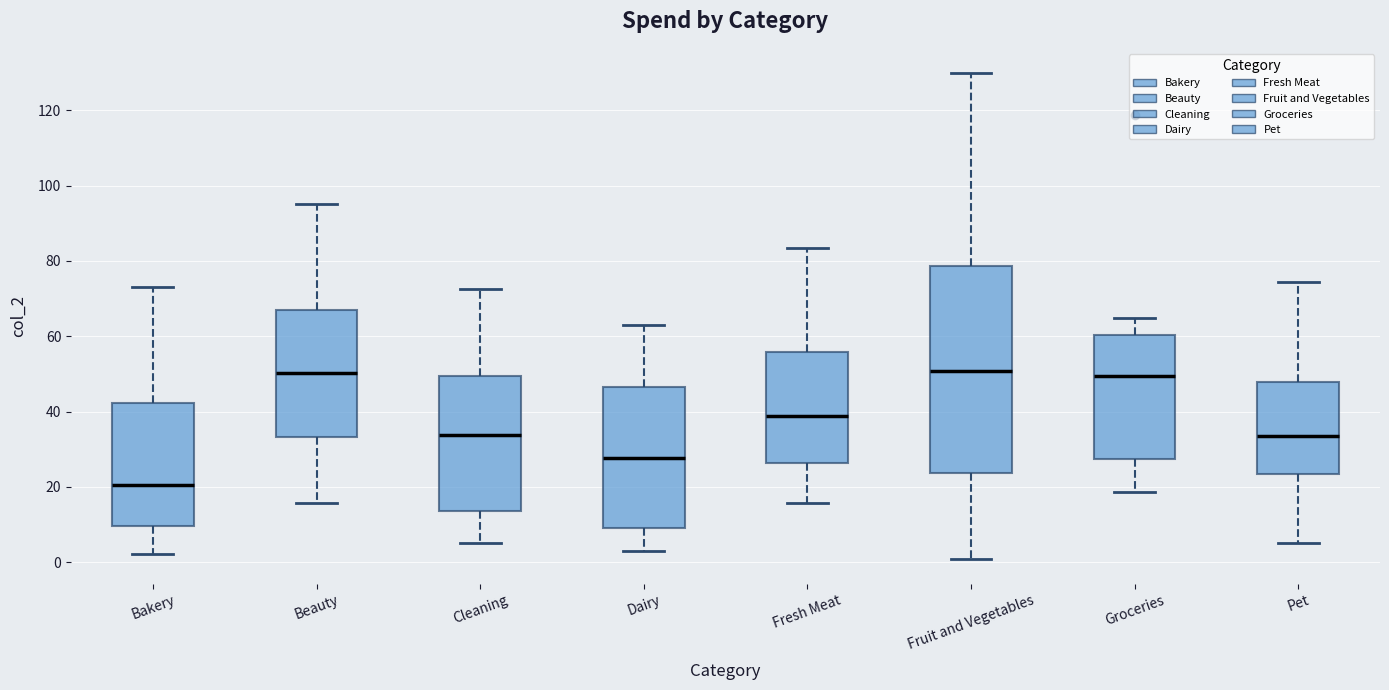

Comparing the boxes themselves (not the whiskers), which one is the tallest?

Fruit and Vegetables